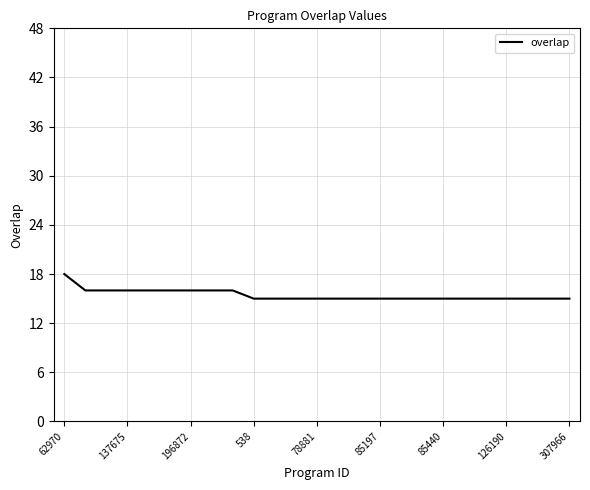

What is the smallest value displayed?

15